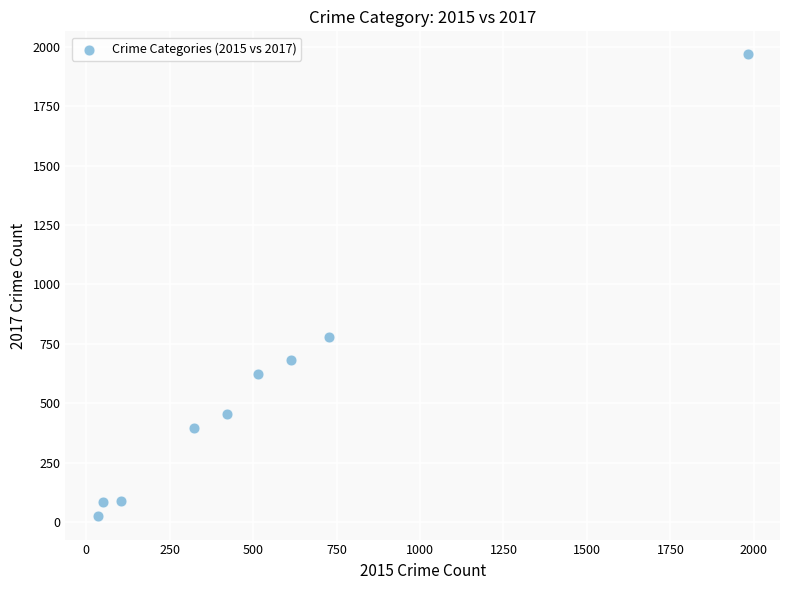

What Y value in the scatter plot is closest to 995?

780